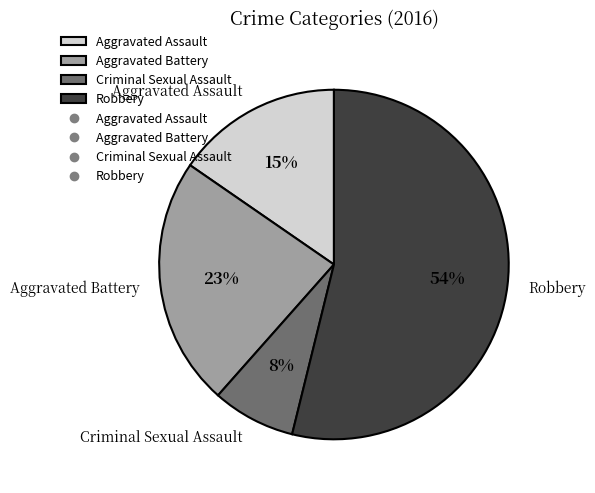

Is it true that Robbery is 43% of the pie?

False